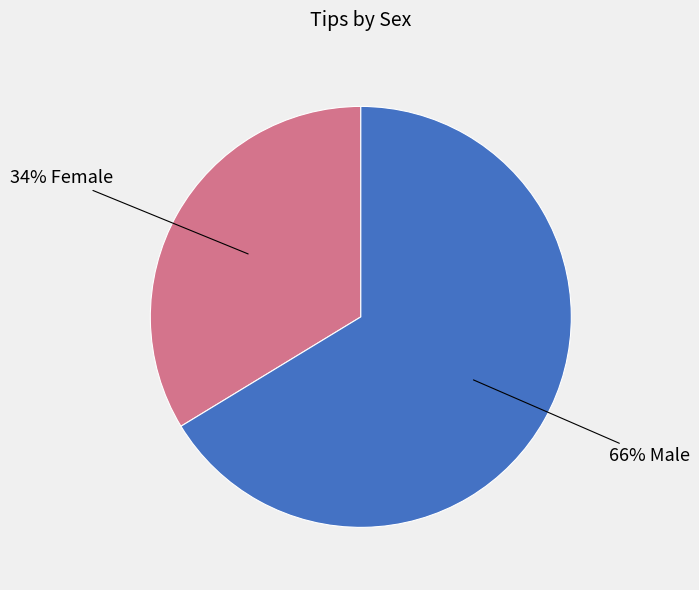

To the nearest percent, what is the average slice percentage?

50%